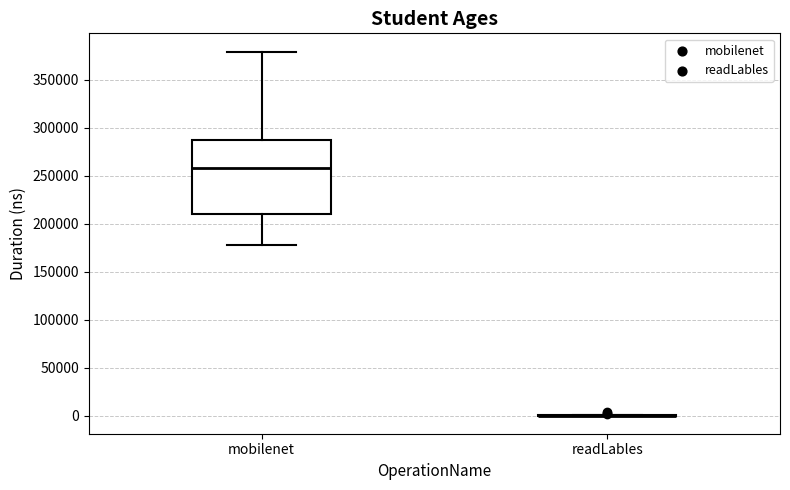

Which box is the tallest, from its lower edge to its upper edge?

mobilenet